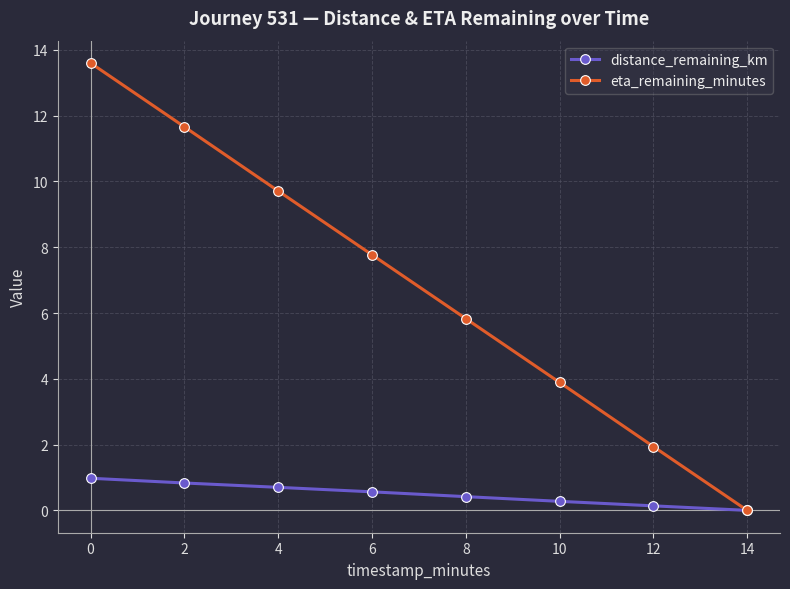

Rank the series at 8 from highest to lowest value.

eta_remaining_minutes, distance_remaining_km